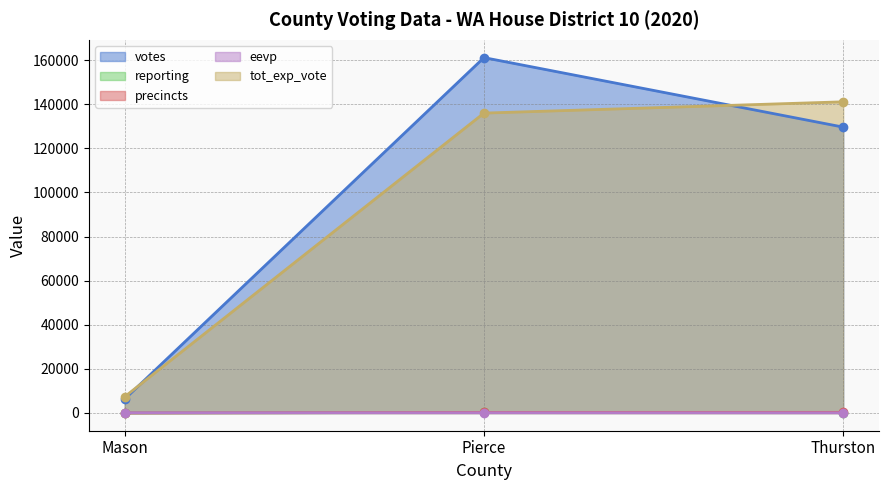

What is the average value of the eevp series?

86